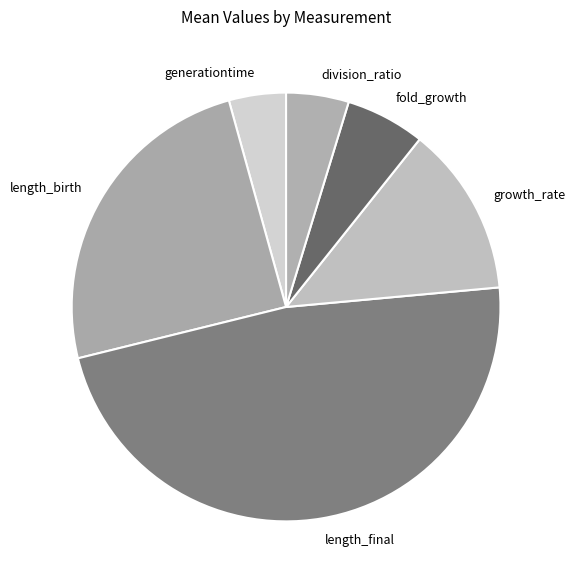

What is the ratio of the value at length_final to the value at length_birth?

1.9